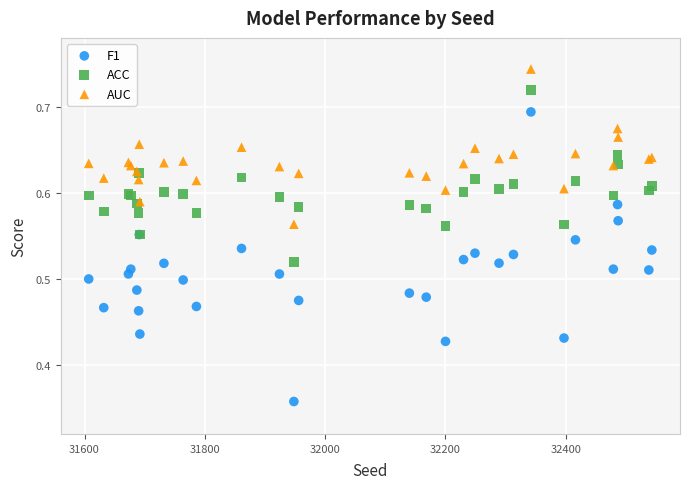

What are all the series names shown in the legend?

F1, ACC, AUC